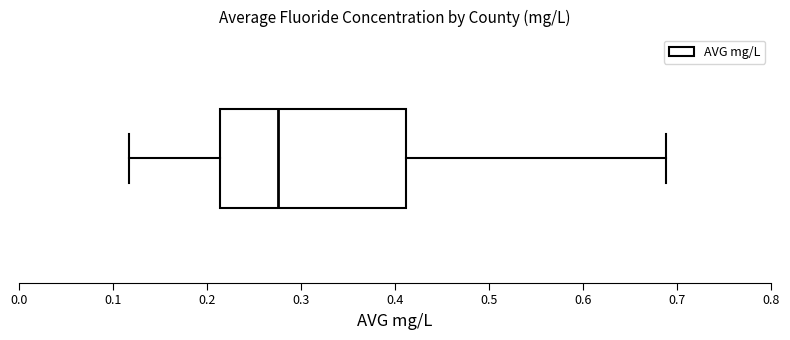

Read this box plot against the x-axis: the position of the median line, the range covered by the box, and the ends of both whiskers. The values are not printed on the chart, so give them approximately, as read against the axis.

median 0.28, box 0.21 to 0.41, whiskers 0.12 to 0.69